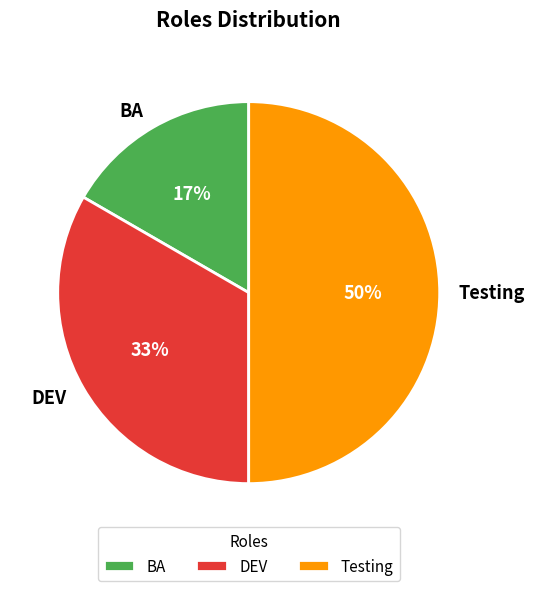

Does DEV account for over 50% of the chart?

No